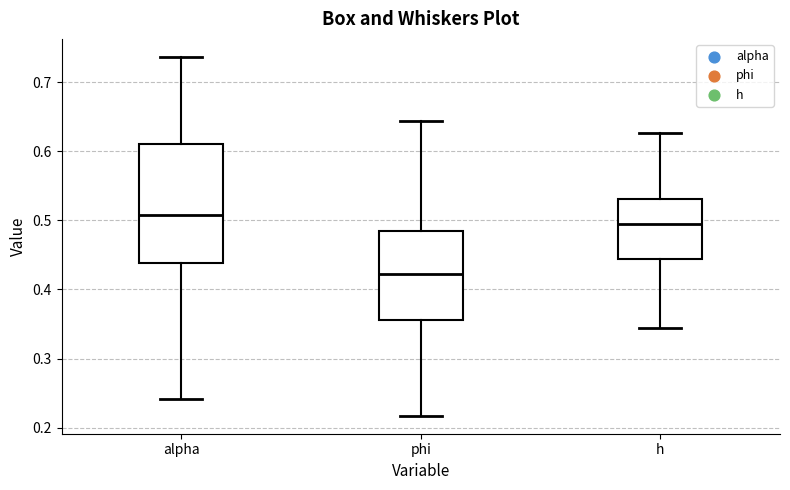

Which box's median line is the highest?

alpha